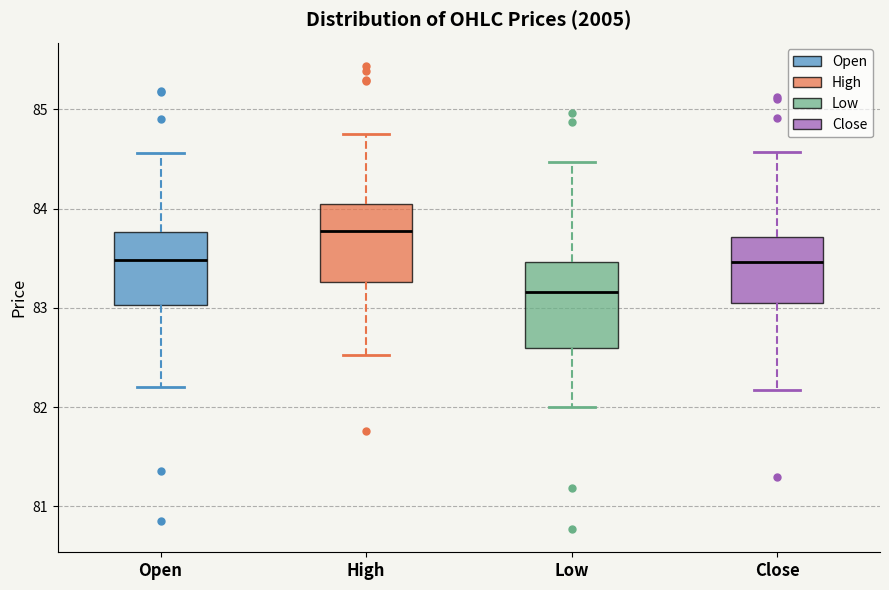

Which box has the lowest median line?

Low